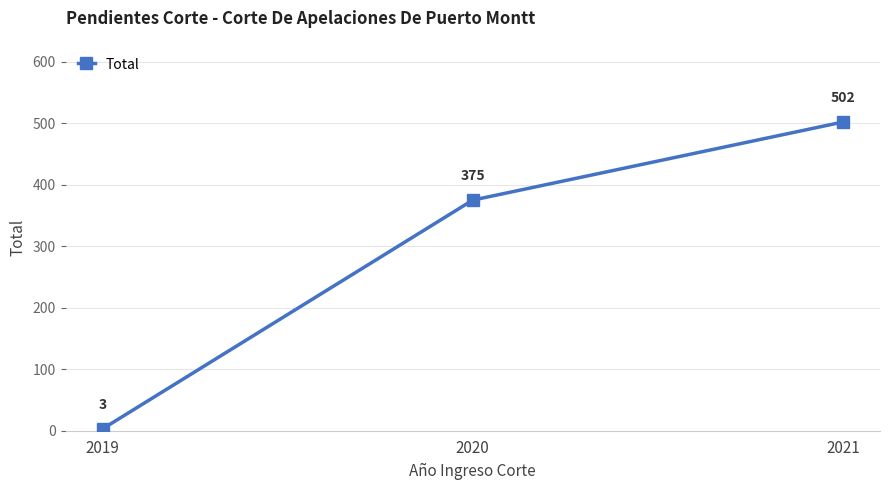

What is the ratio of the value at 2021 to the value at 2019?

167.3